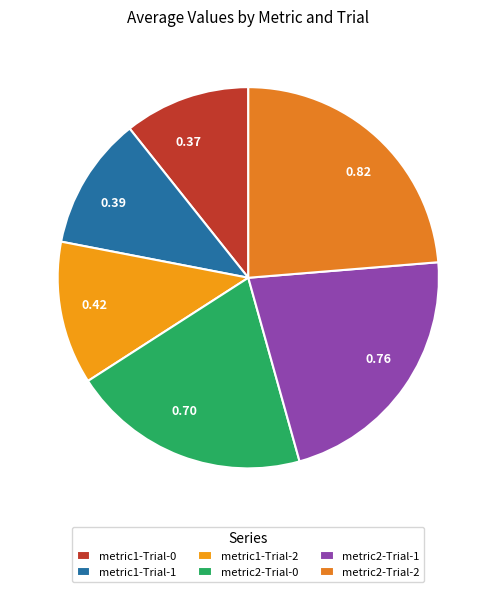

Between 0.37 and 0.42, which is larger?

0.42